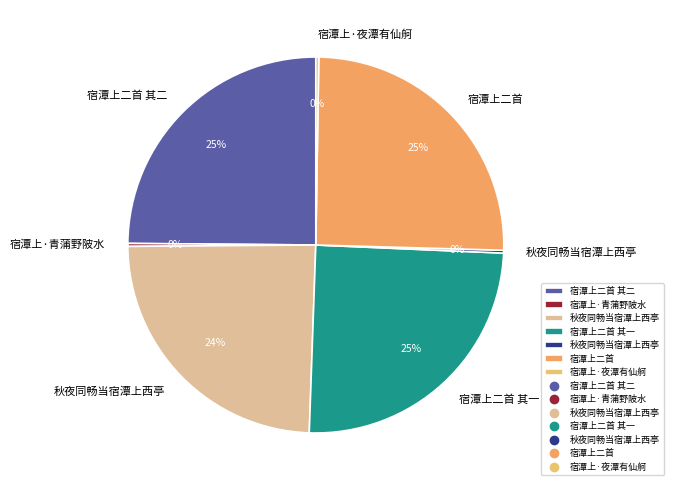

Is there a majority slice in this chart?

No